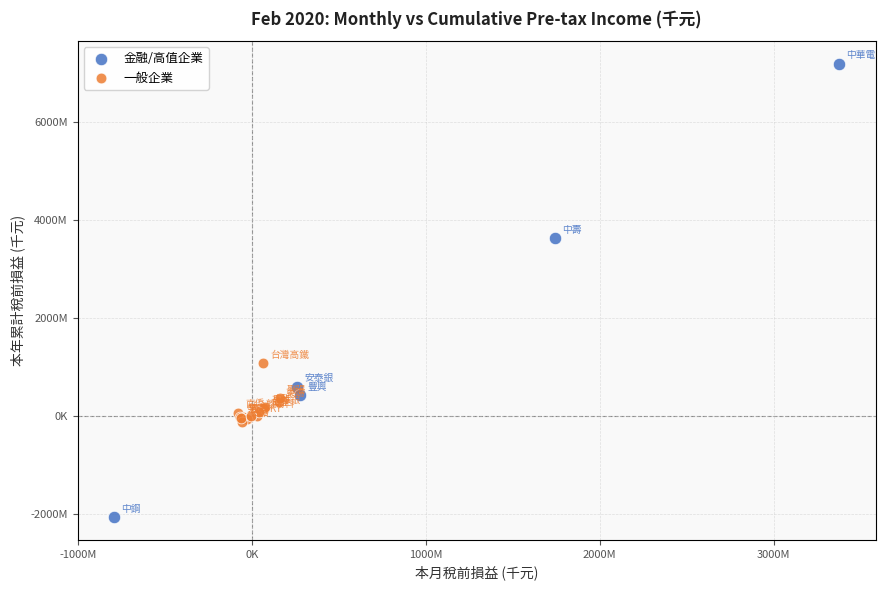

Which series reaches the minimum Y coordinate?

金融/高值企業